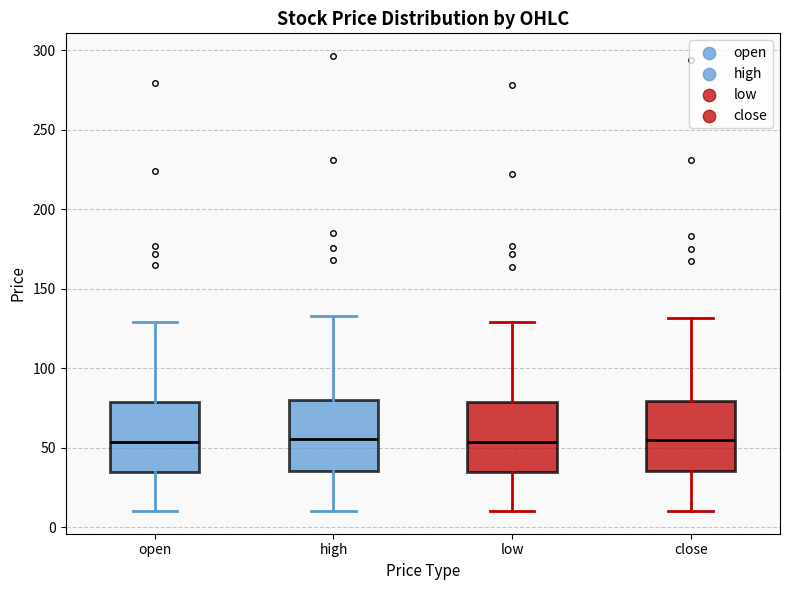

Reading left to right, read every box against the y-axis: the position of its median line, the range the box covers, and the ends of its whiskers. The values are not printed on the chart, so give them approximately, as read against the axis.

open: median 55, box 35 to 80, whiskers 10 to 130
high: median 55, box 35 to 80, whiskers 10 to 135
low: median 55, box 35 to 80, whiskers 10 to 130
close: median 55, box 35 to 80, whiskers 10 to 130